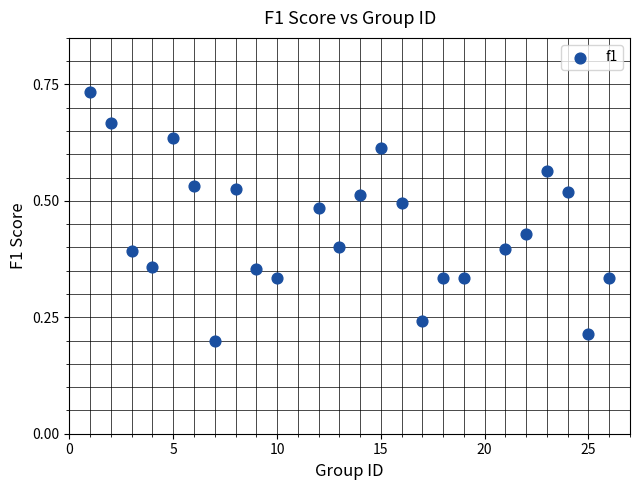

What is the range of X values (max minus min)?

25.0